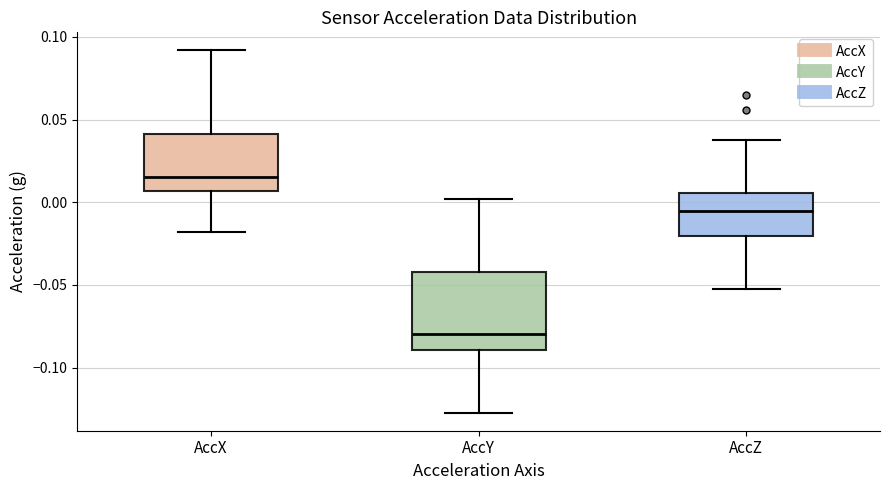

Where is the upper edge of the box for AccZ on the y-axis? The values are not printed on the chart, so give them approximately, as read against the axis.

0.005